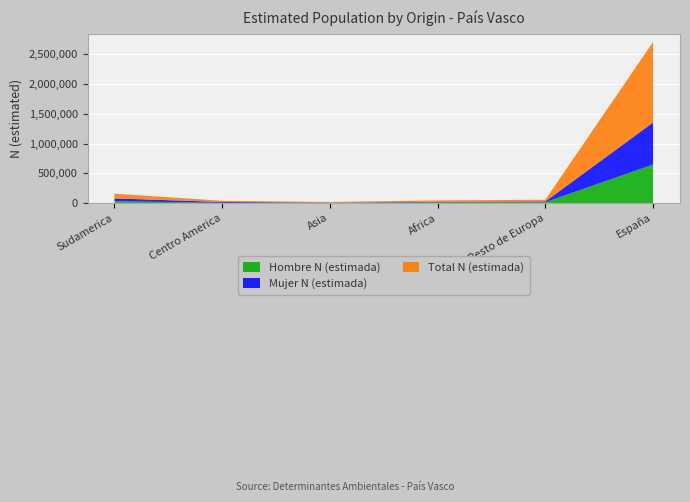

Reading left to right, extract all data points from this chart.

Hombre N (estimada): 31891	5070	5871	13678	15337	648601
Mujer N (estimada): 47534	14583	3954	9299	13201	706103
Total N (estimada): 79425	19653	9825	22977	28538	1354704